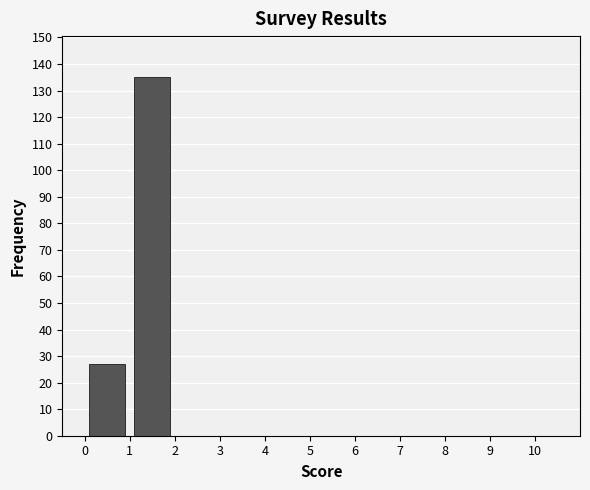

Reading left to right, list every bar in this chart as the range it spans on the x-axis followed by its height. The values are not printed on the chart, so give them approximately, as read against the axis.

0 to 1: 27
1 to 2: 135
2 to 3: 0
3 to 4: 0
4 to 5: 0
5 to 6: 0
6 to 7: 0
7 to 8: 0
8 to 9: 0
9 to 10: 0
10 to 11: 0